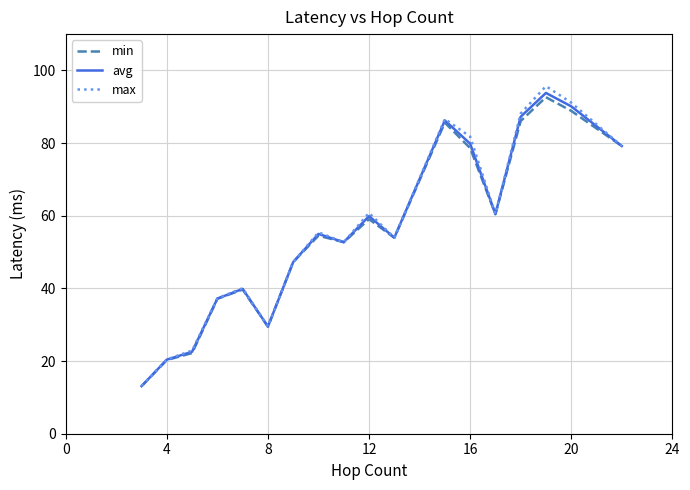

Which series has the widest spread of values?

max